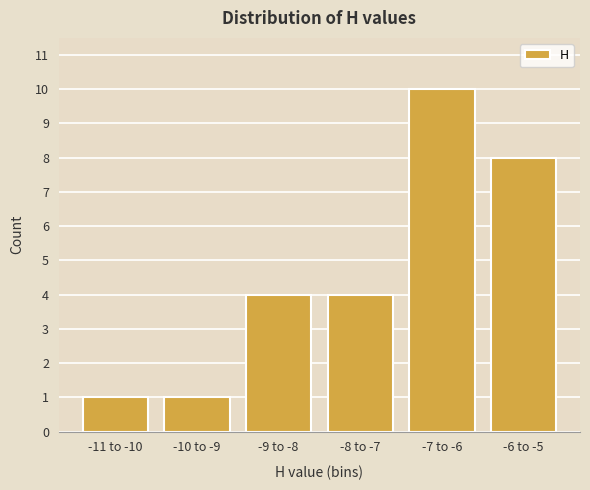

Reading left to right, list all the values displayed in this chart.

1	1	4	4	10	8